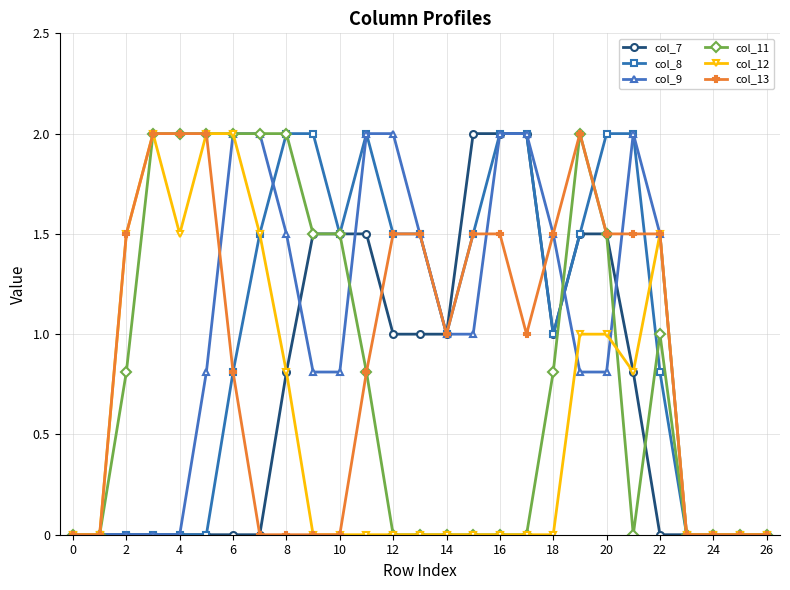

True or false: col_12 has more than 1 points higher than both neighbors.

True